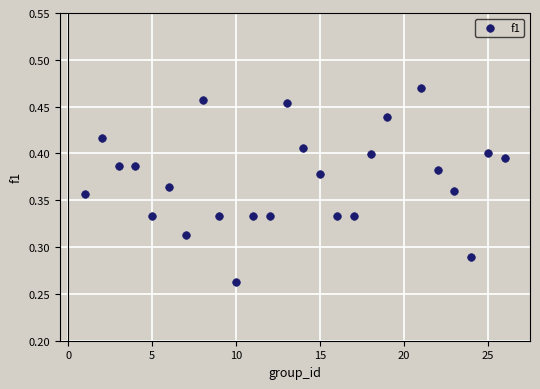

What is the range of X values (max minus min)?

25.0